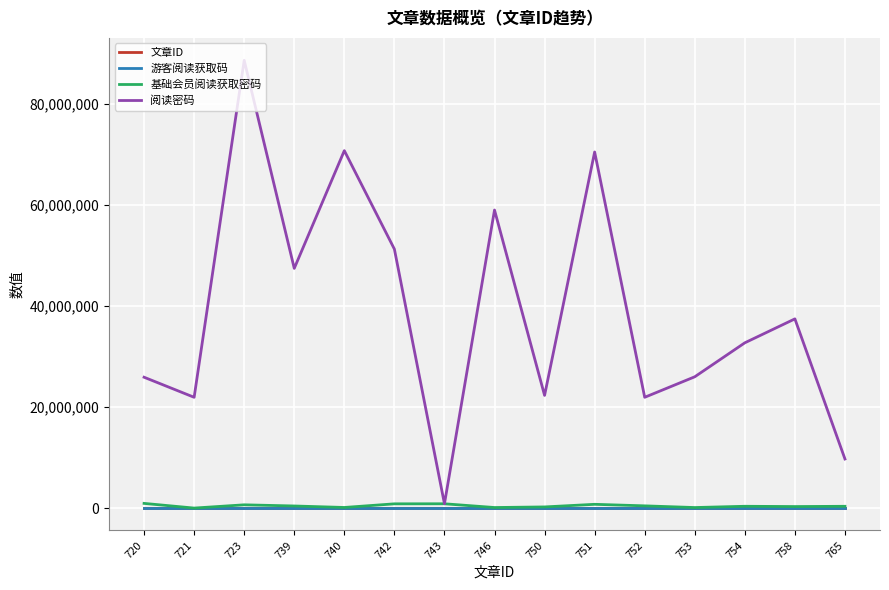

What is the difference between the maximum and minimum values in the 文章ID series?

45